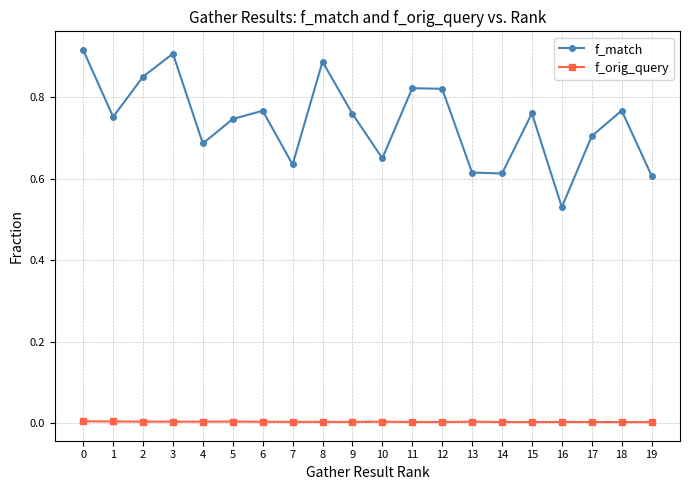

True or false: f_match and f_orig_query intersect in this chart.

False